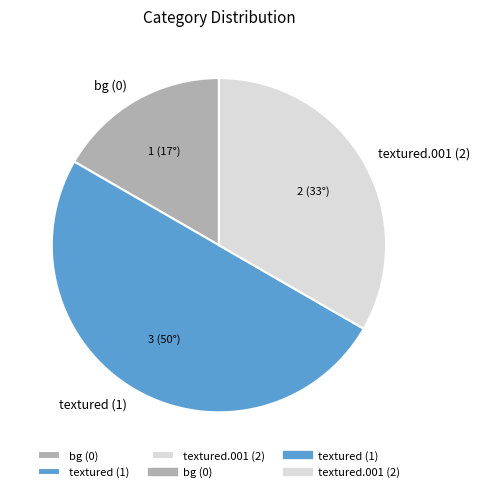

Which has a higher value, bg (0) or textured (1)?

textured (1)